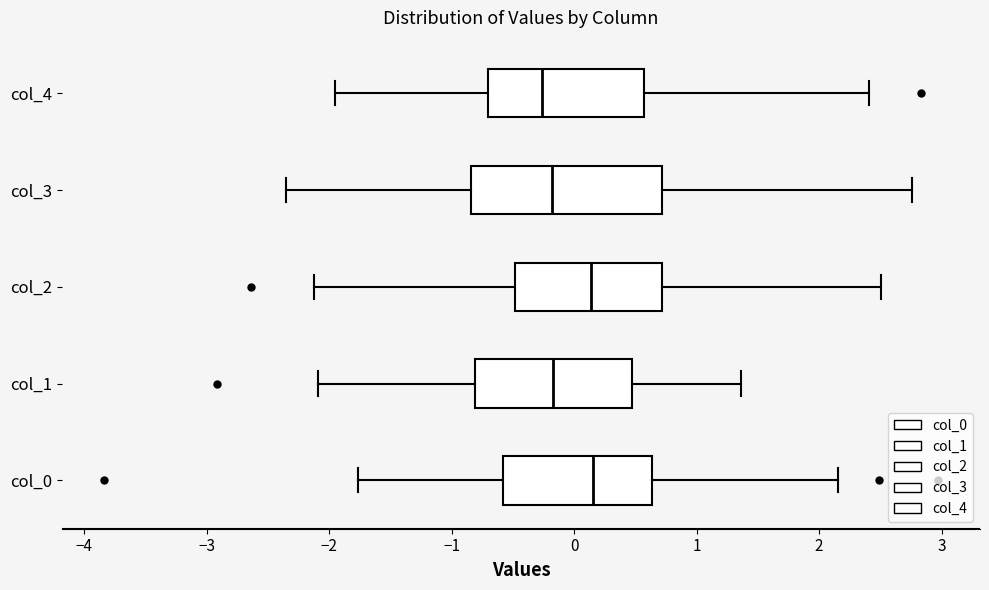

Where is the right edge of the box for col_3 on the x-axis? The values are not printed on the chart, so give them approximately, as read against the axis.

0.7